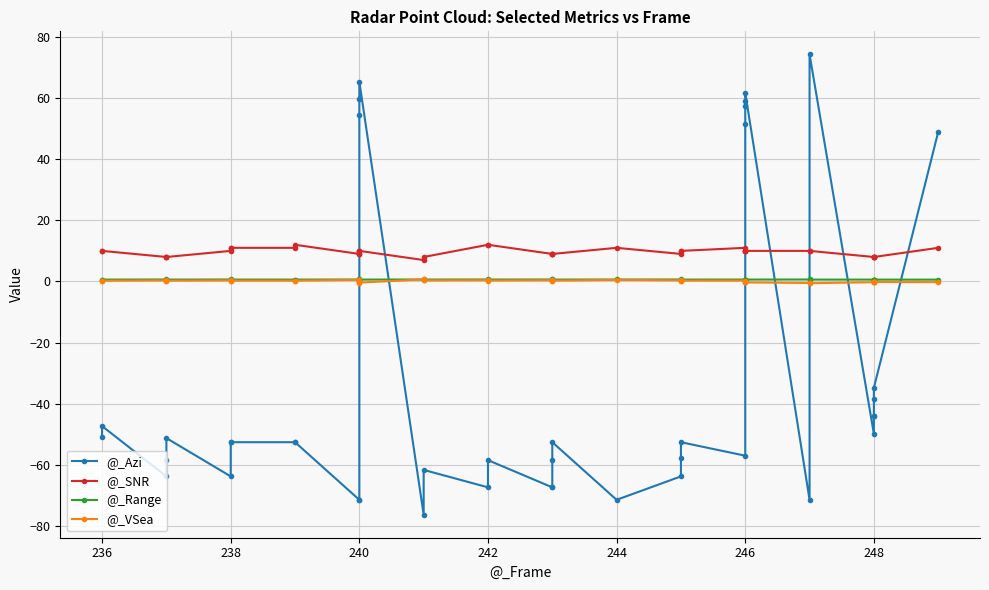

True or false: @_VSea and @_Range cross at least once.

True